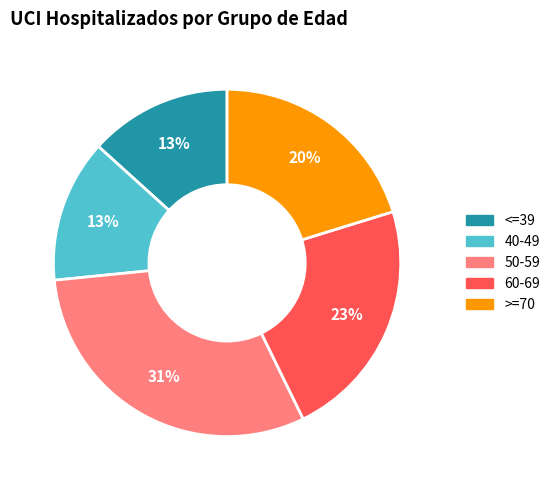

True or false: <=39 accounts for 23% of the total.

False